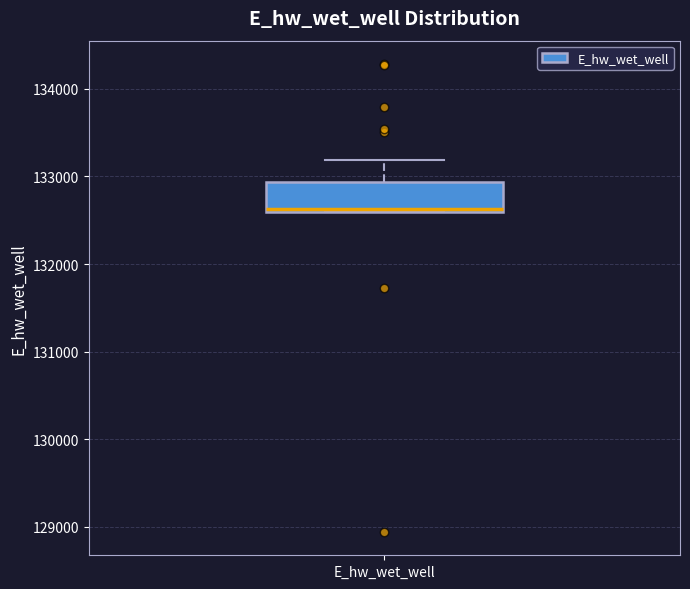

Where does the upper whisker of the box for E_hw_wet_well end on the y-axis? The values are not printed on the chart, so give them approximately, as read against the axis.

133200